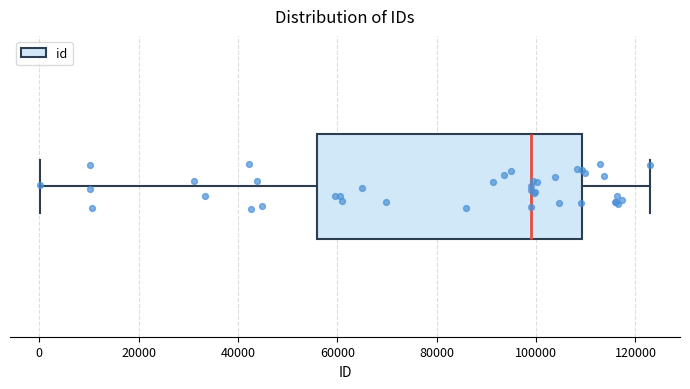

Transcribe this box plot: give where the median line is, the range the box spans, and where the two whiskers end, as read against the x-axis. The values are not printed on the chart, so give them approximately, as read against the axis.

median 98000, box 56000 to 110000, whiskers 0 to 122000